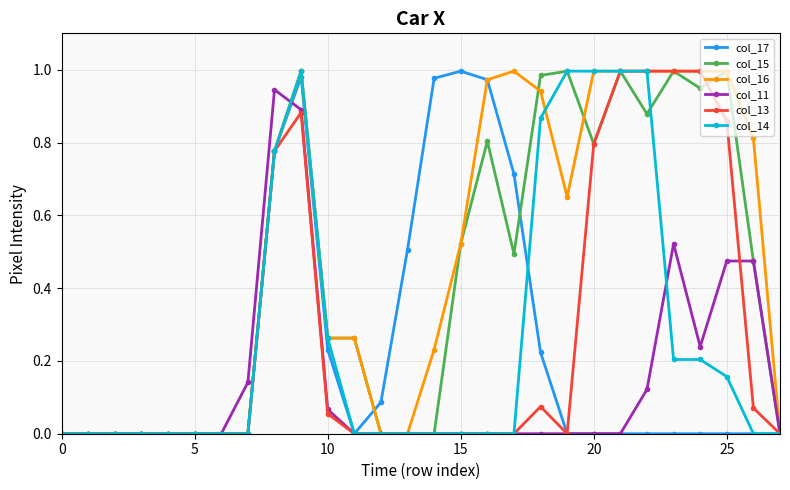

True or false: col_16 has more than 1 points higher than both neighbors.

True